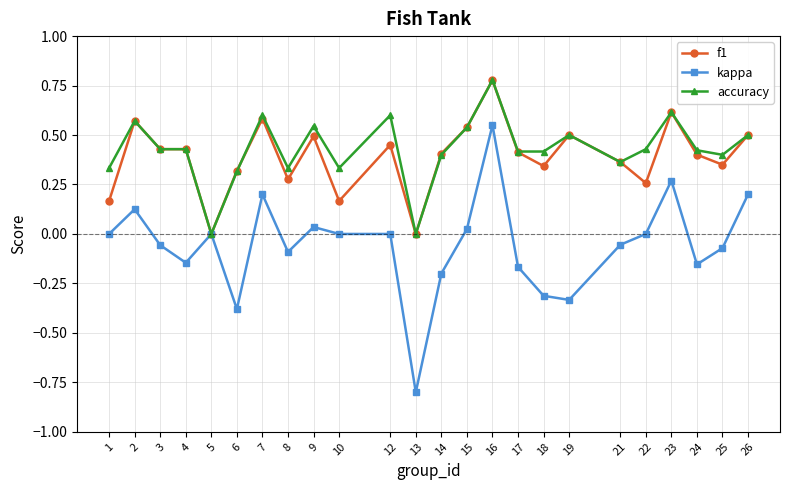

At which label does accuracy reach its peak?

16